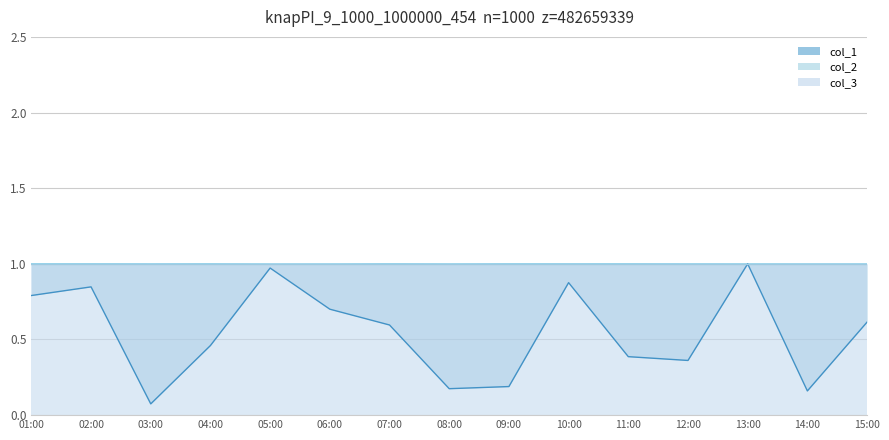

True or false: col_3_line and col_2_line cross at least once.

False